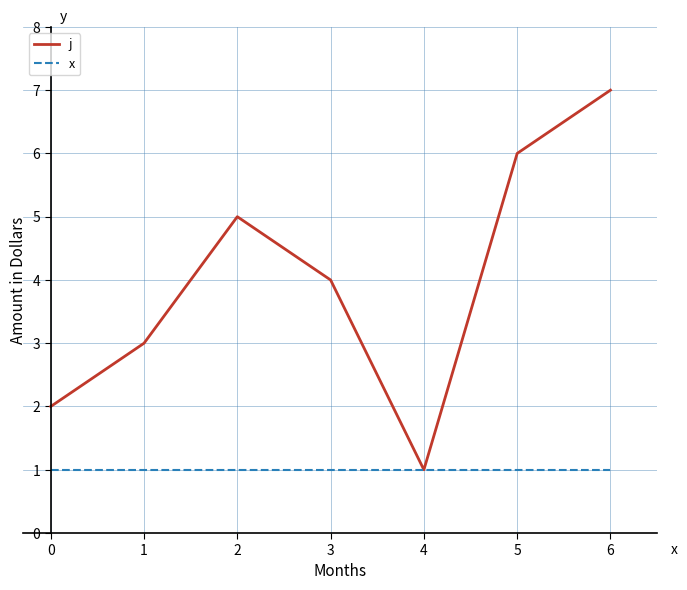

The value of x at 2 is 1. True or false?

True